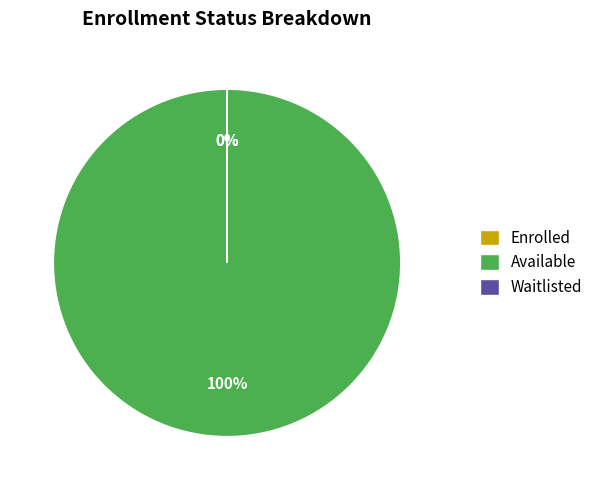

Is there a majority slice in this chart?

Yes